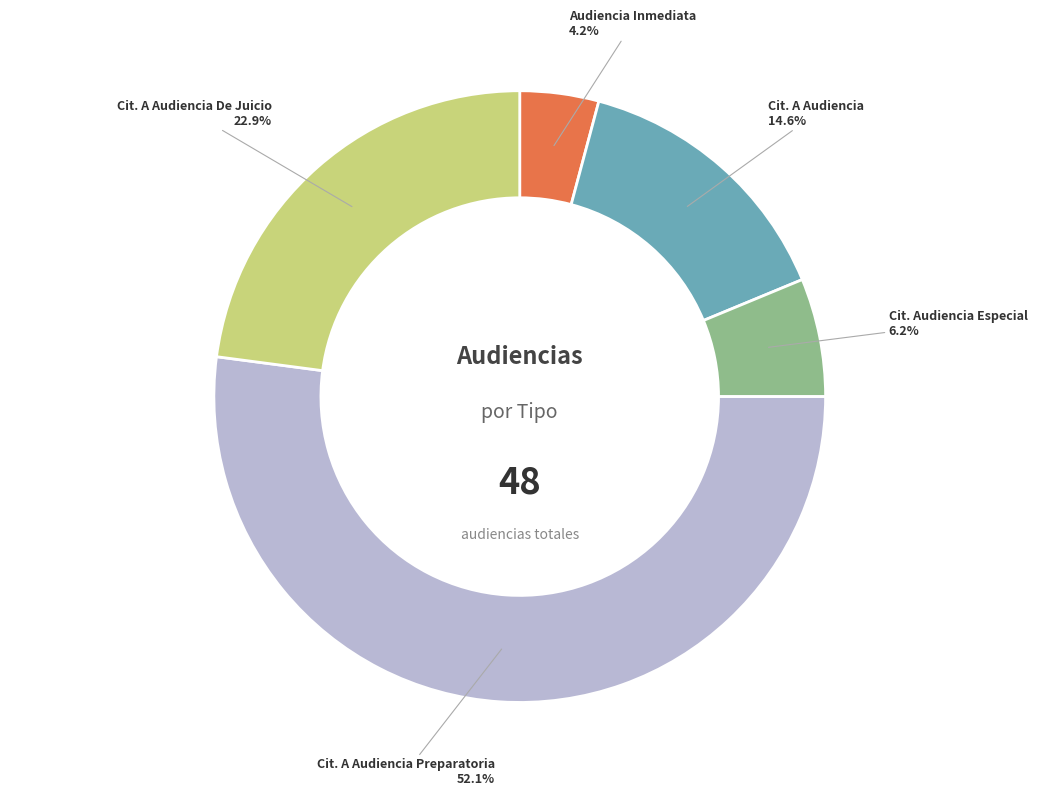

Does any single category account for the majority?

Yes